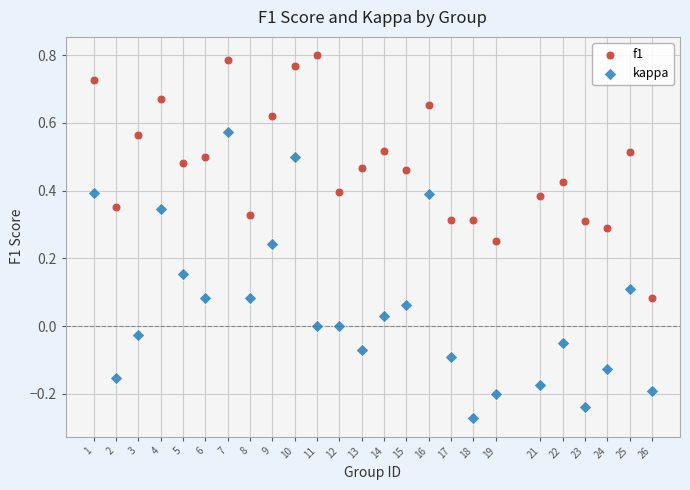

Which series reaches the maximum Y coordinate?

f1